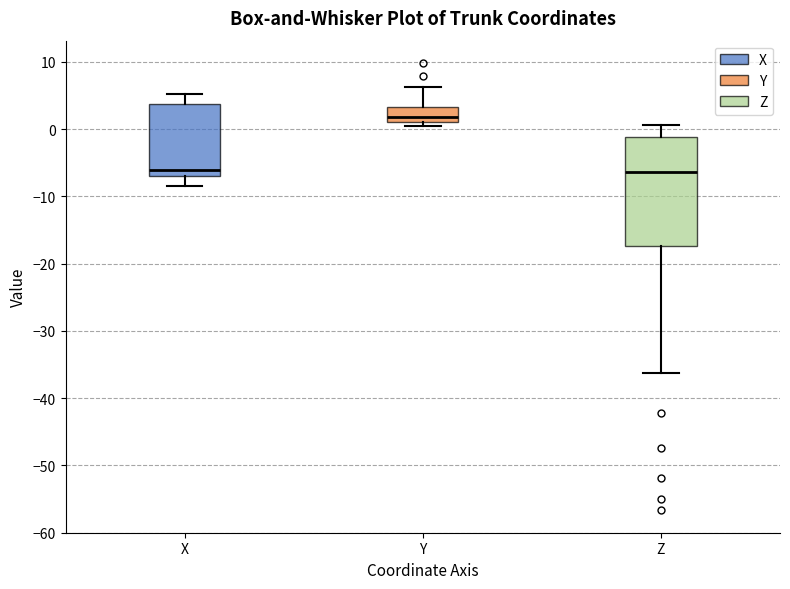

Where does the lower whisker of the box for X end on the y-axis? The values are not printed on the chart, so give them approximately, as read against the axis.

-8